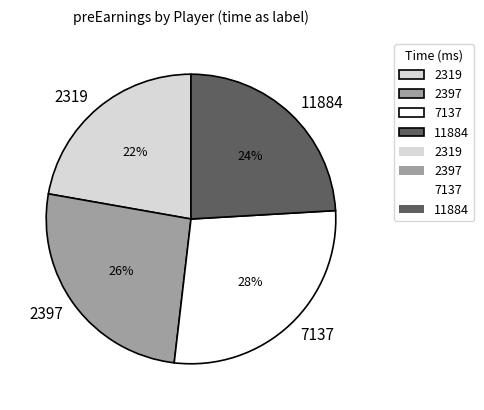

Is it true that 2397 is 31% of the pie?

False